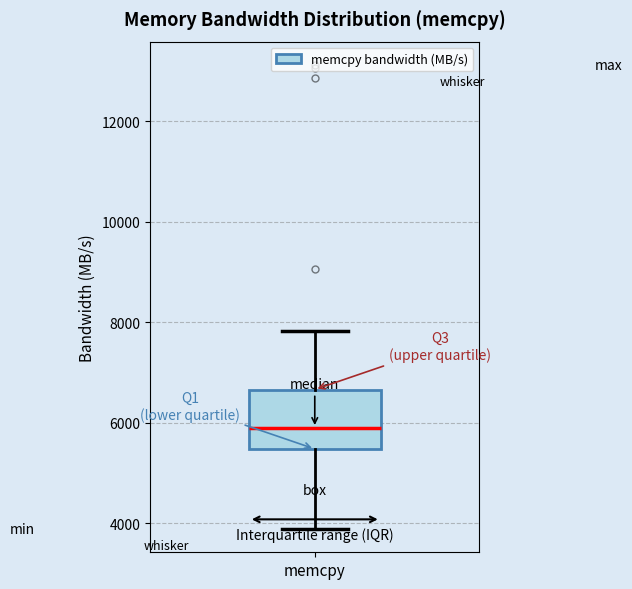

Read this box plot against the y-axis: the position of the median line, the range covered by the box, and the ends of both whiskers. The values are not printed on the chart, so give them approximately, as read against the axis.

median 6000, box 5400 to 6600, whiskers 3800 to 7800